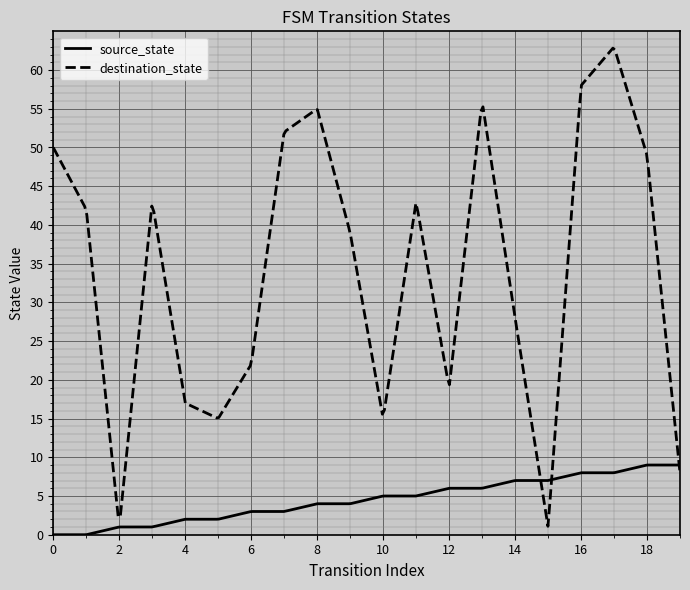

True or false: destination_state and source_state cross at least once.

True